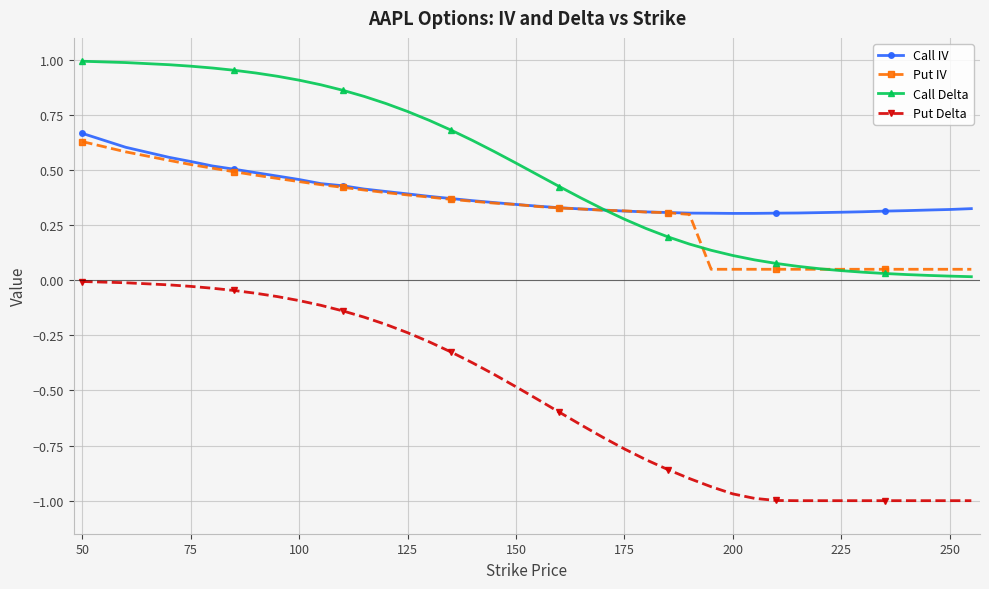

How many lines are shown in the chart?

4